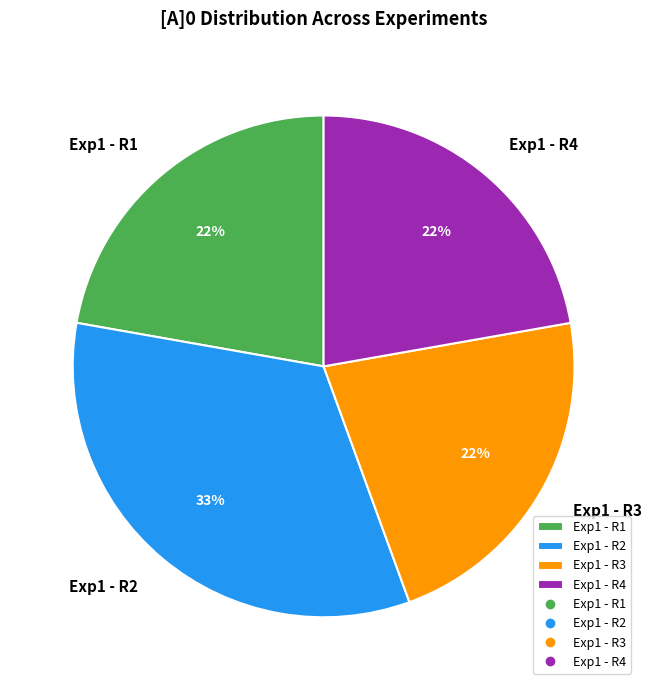

Combined, do Exp1 - R4 and Exp1 - R1 account for over 50%?

No